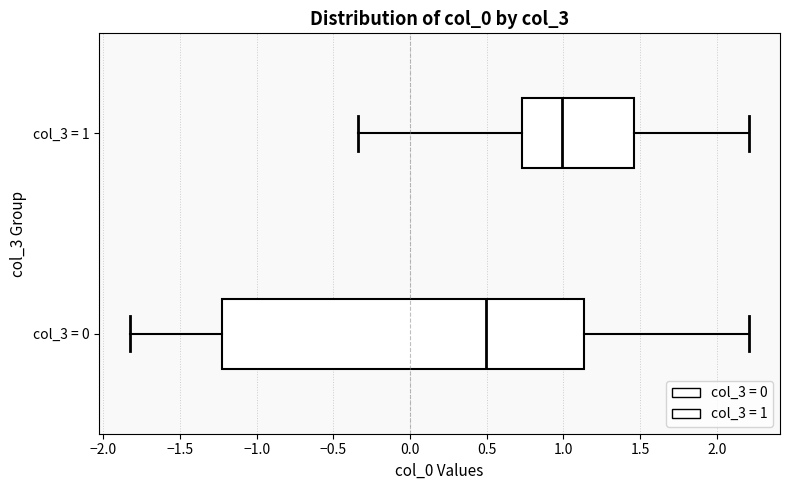

Where does the median line of the box for col_3 = 0 sit on the x-axis? The values are not printed on the chart, so give them approximately, as read against the axis.

0.50